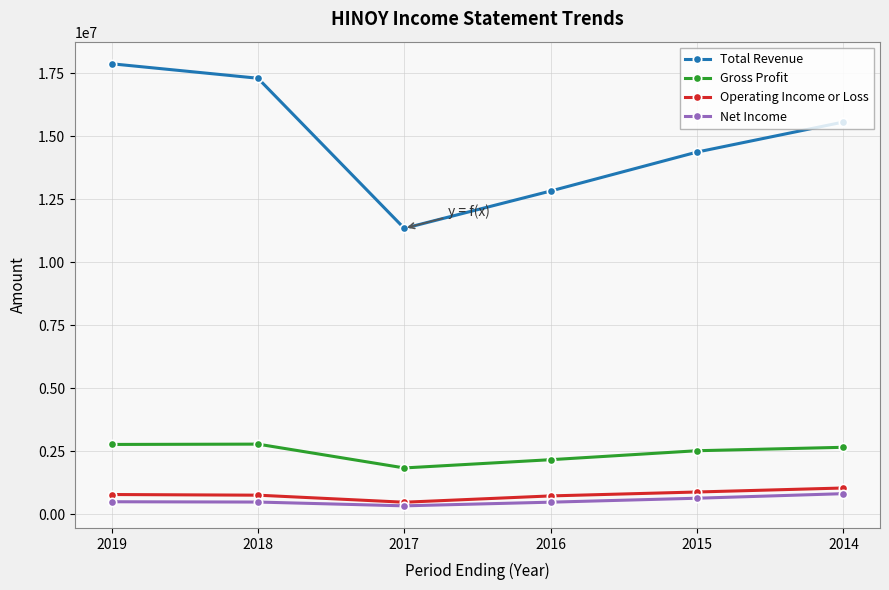

How many lines are shown in the chart?

4